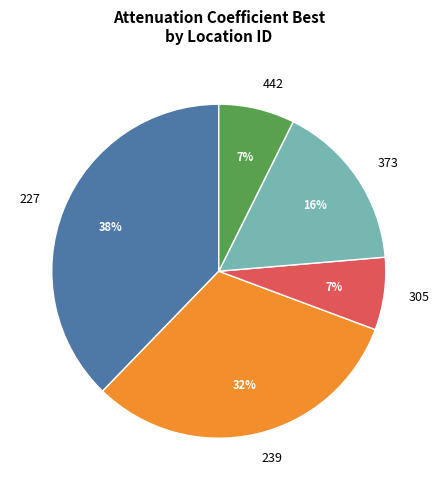

What is the ratio of the value at 373 to the value at 305?

2.3